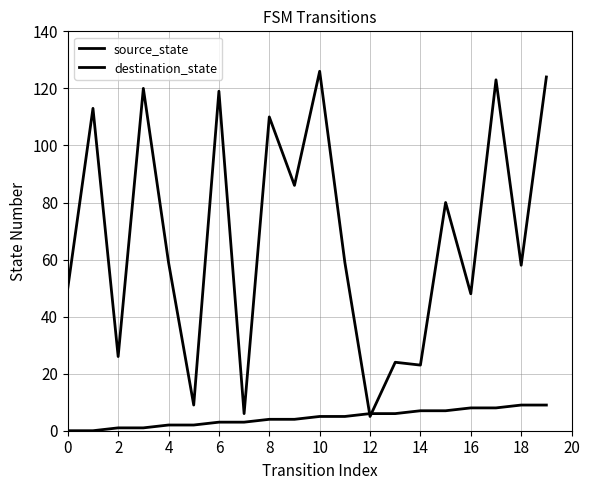

Does the chart display data point markers on the line(s)?

No